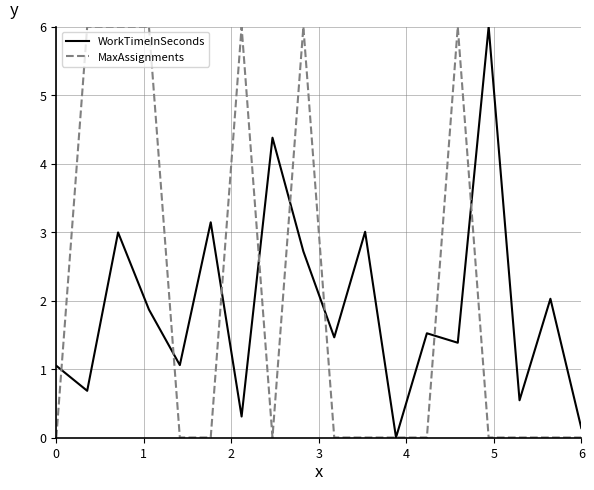

What is the highest value of the MaxAssignments series?

6.0